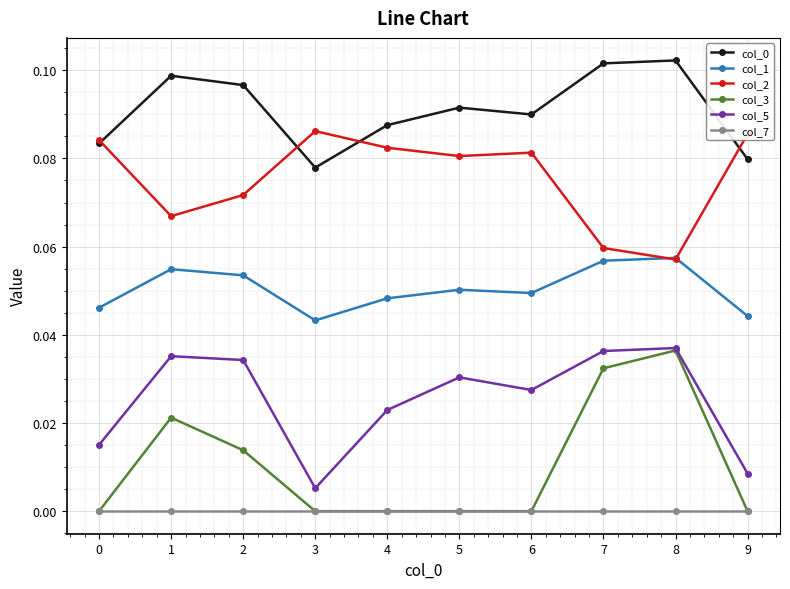

Which series has the largest range (max minus min)?

col_3